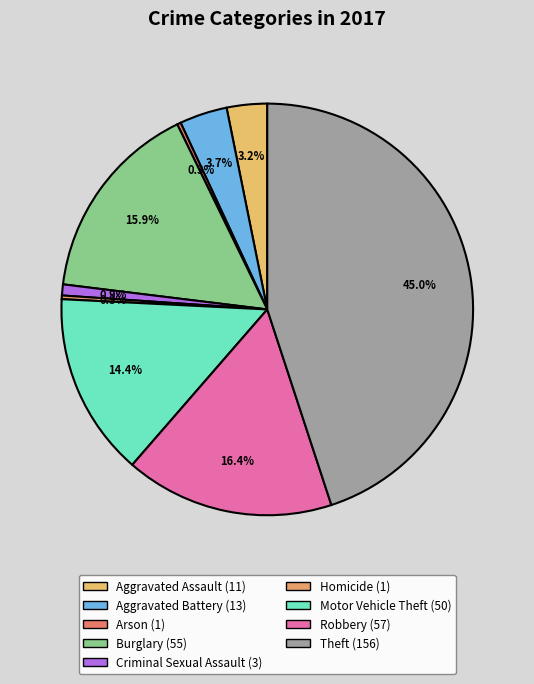

Is it true that Criminal Sexual Assault is 11% of the pie?

False